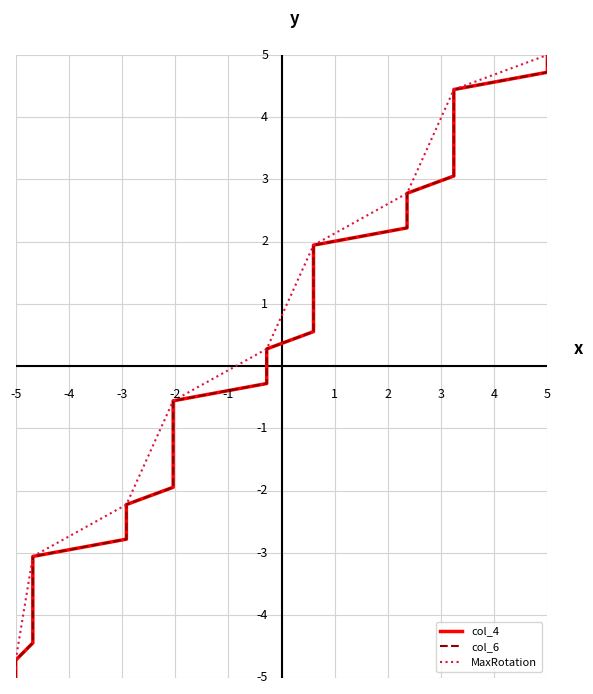

How many values in col_6 are above zero?

18